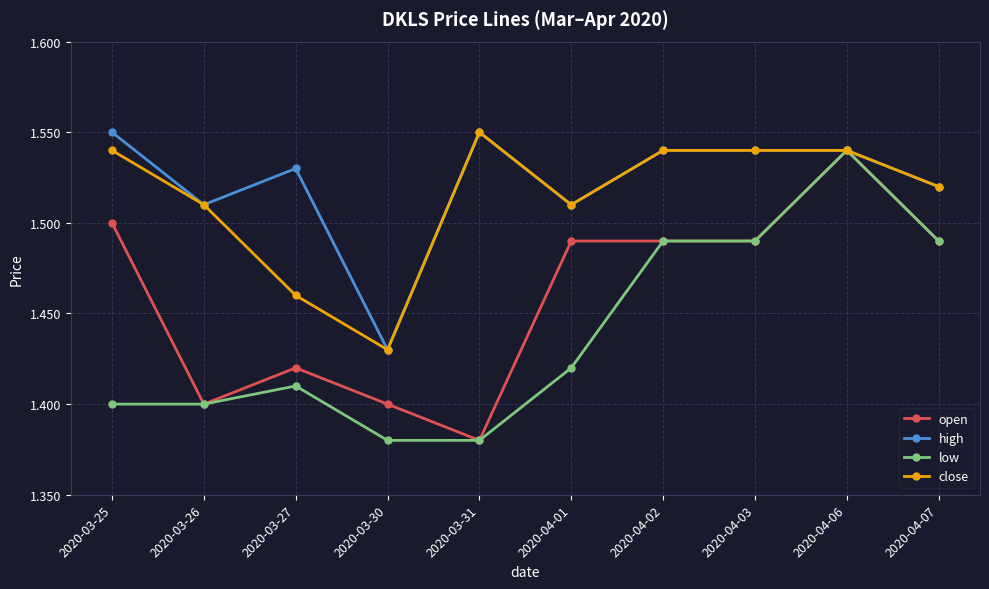

Count the open values in the range 1 to 2.

10